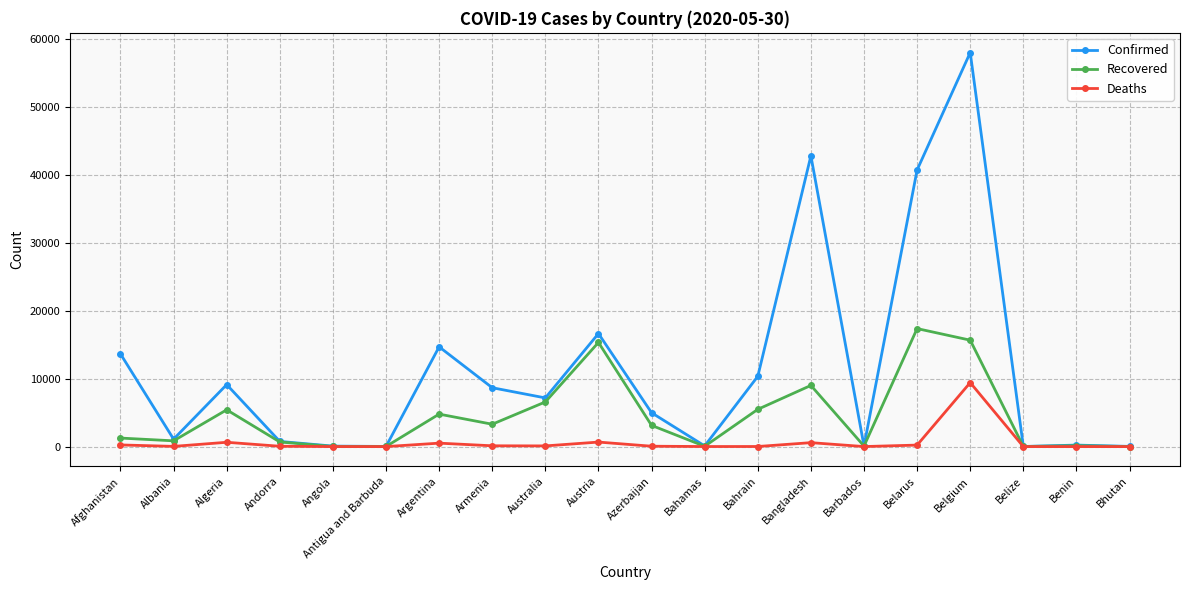

What is the label of the 16th point from the right?

Angola